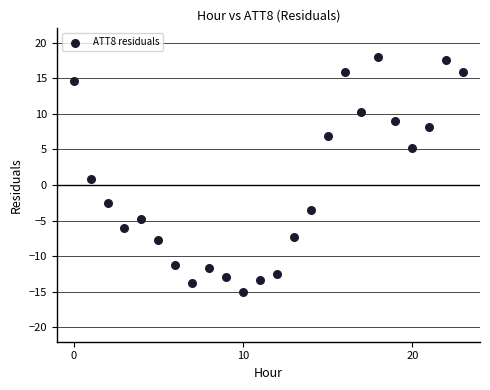

What is the range of Y values (max minus min)?

33.0